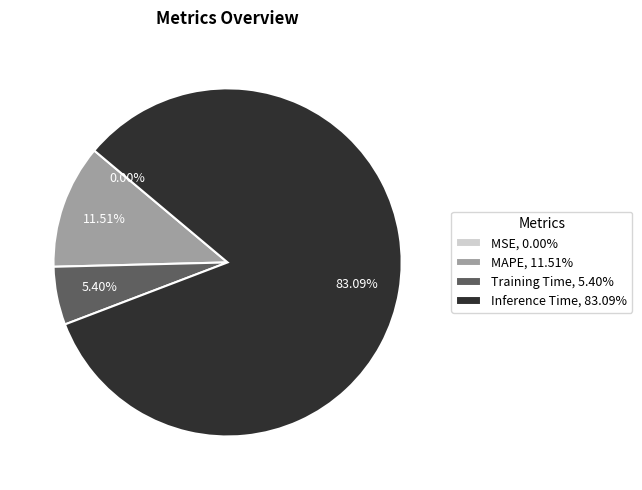

Between Training Time, 5.40% and MAPE, 11.51%, which is larger?

MAPE, 11.51%